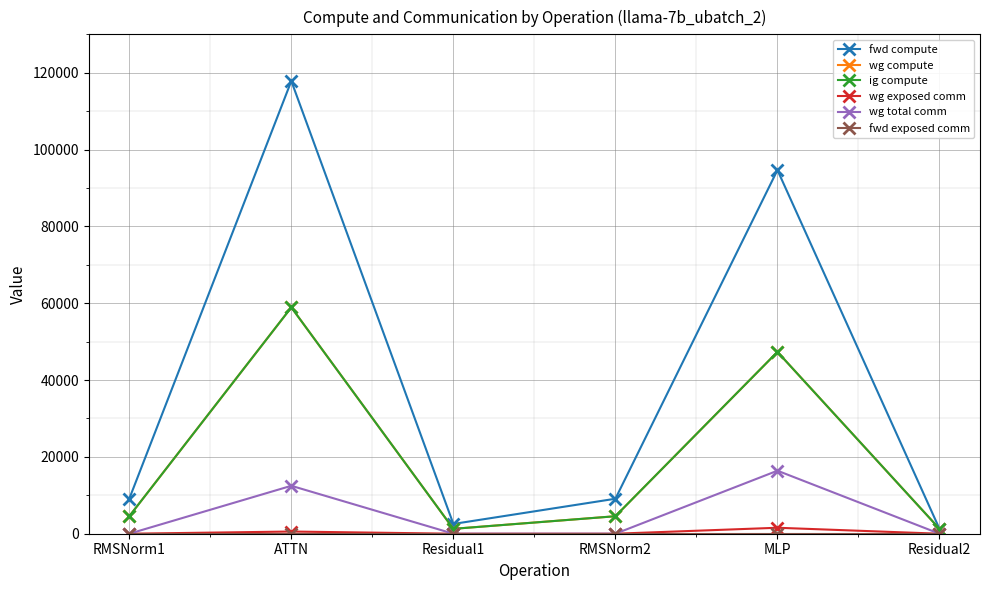

Where is wg exposed comm nearest to the value 776?

ATTN